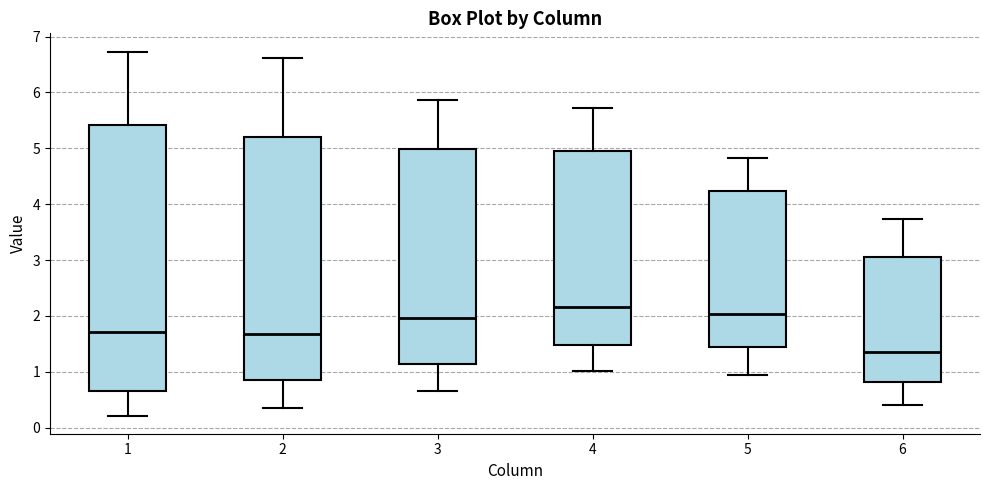

Where does the lower whisker of the box at x = 1 end on the y-axis? The values are not printed on the chart, so give them approximately, as read against the axis.

0.2